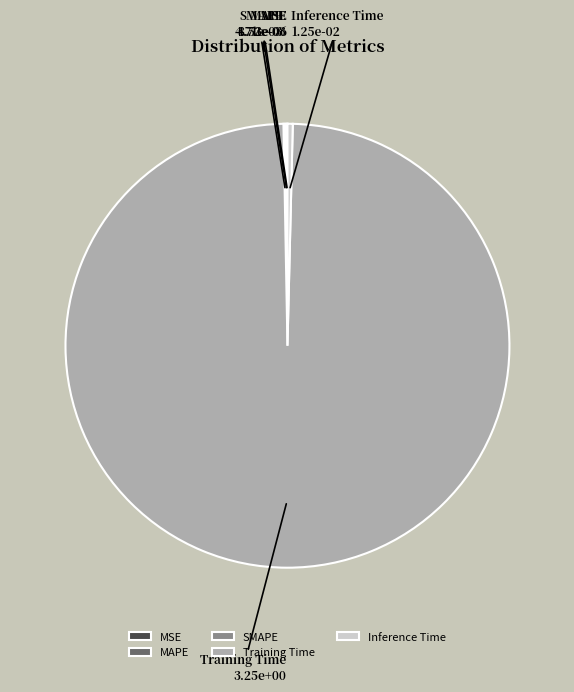

Is it true that Training Time is 99% of the pie?

True